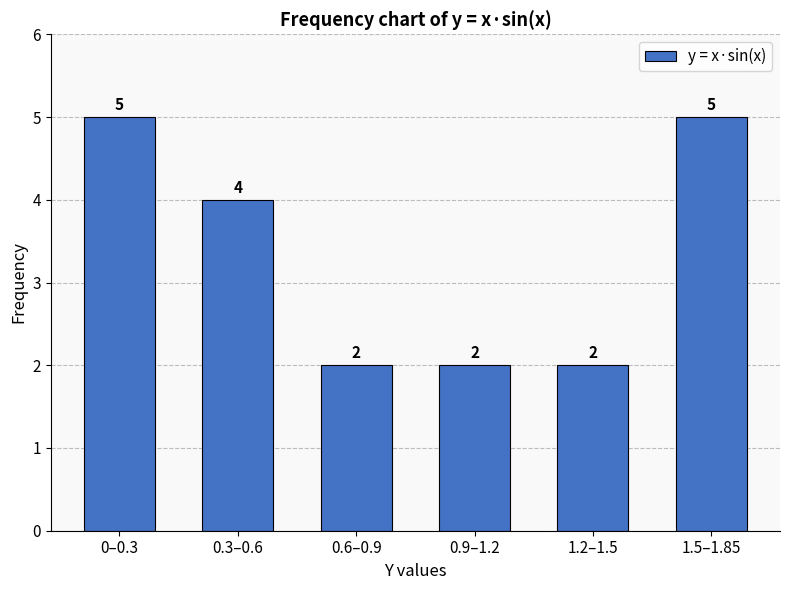

Reading left to right, what are all the values shown in this chart?

0–0.3=5	0.3–0.6=4	0.6–0.9=2	0.9–1.2=2	1.2–1.5=2	1.5–1.85=5